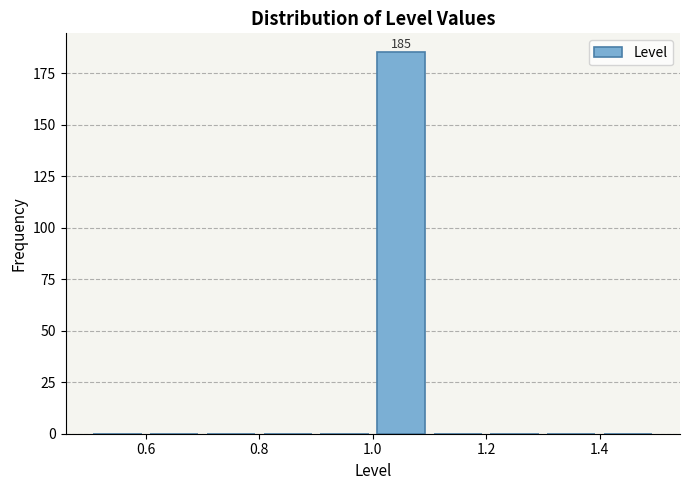

Which range on the x-axis has the tallest bar?

1.0 to 1.1